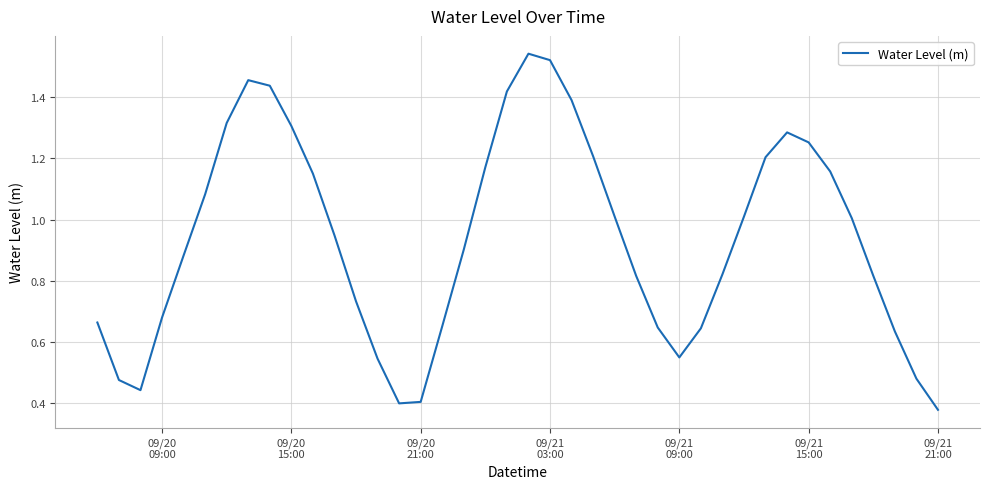

How many lines are shown in the chart?

1